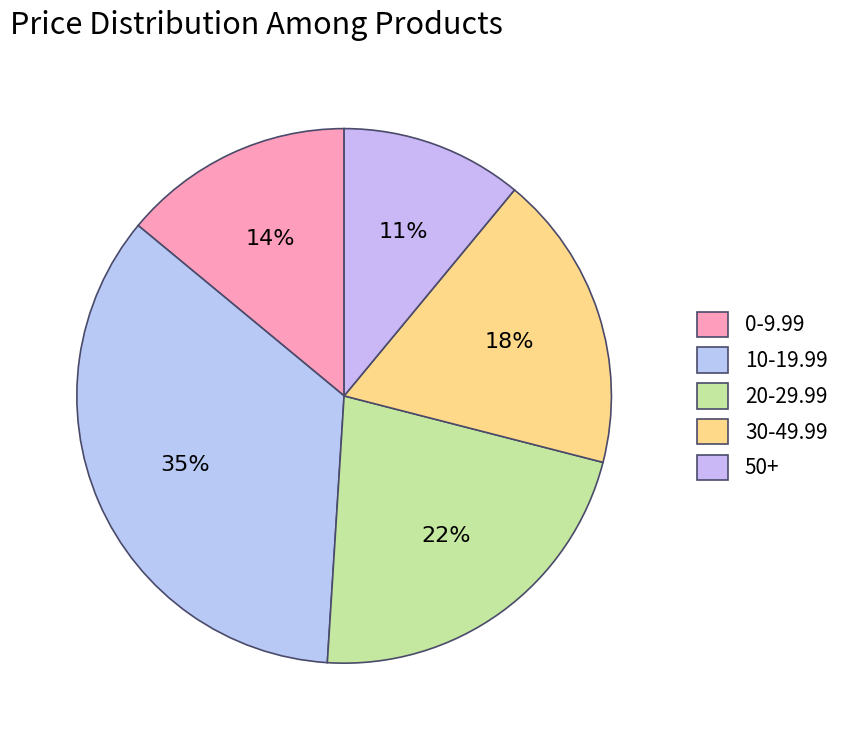

Is the sum of 0-9.99 and 50+ greater than half?

No